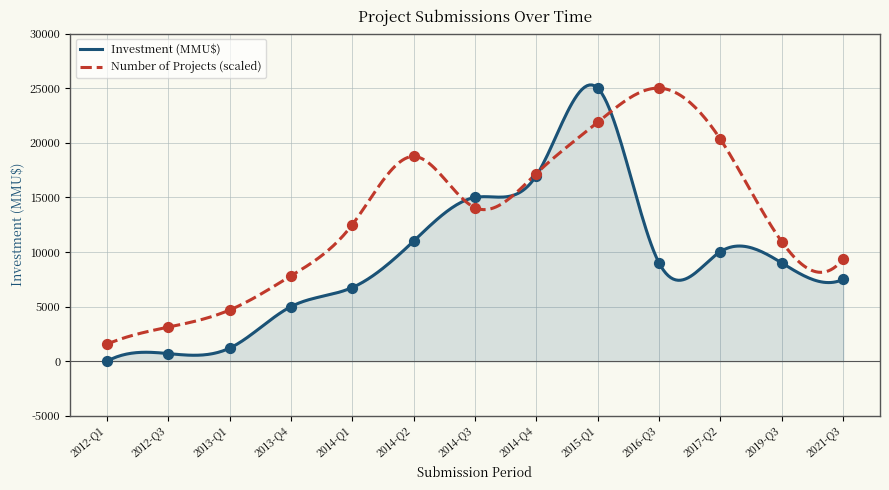

Is the value of Number of Projects at 2021 greater than the value of Investment (MMU$) at 2014?

Yes